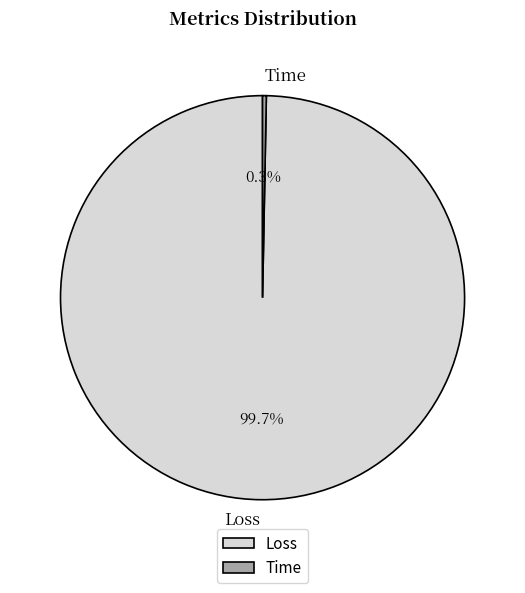

Is the sum of Loss and Time greater than half?

Yes